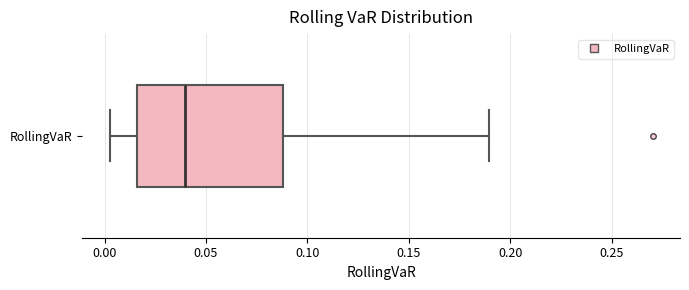

Transcribe this box plot: give where the median line is, the range the box spans, and where the two whiskers end, as read against the x-axis. The values are not printed on the chart, so give them approximately, as read against the axis.

median 0.040, box 0.015 to 0.090, whiskers 0.000 to 0.190